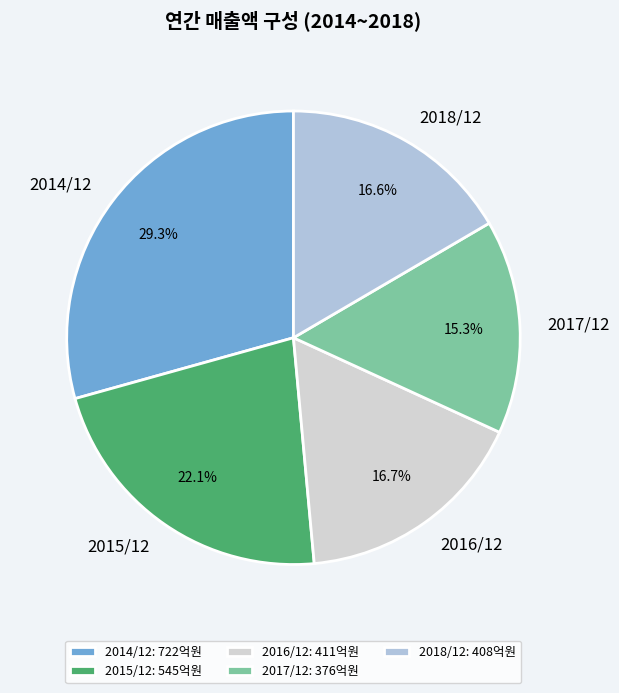

Which category has the smallest portion of the pie?

2017/12